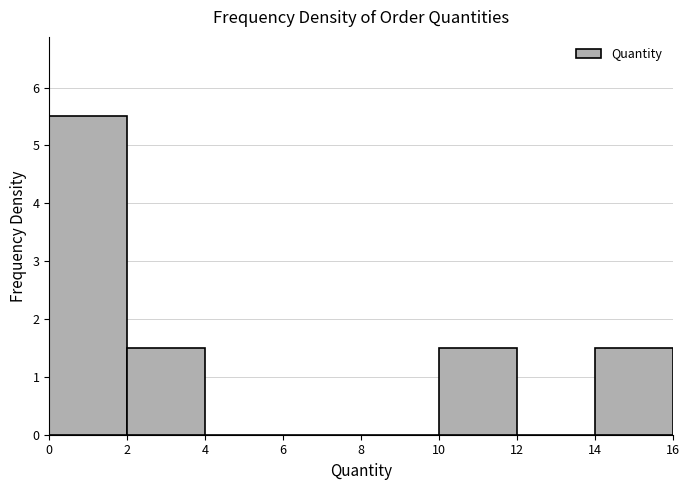

Over which range of the x-axis is the bar tallest?

0 to 2